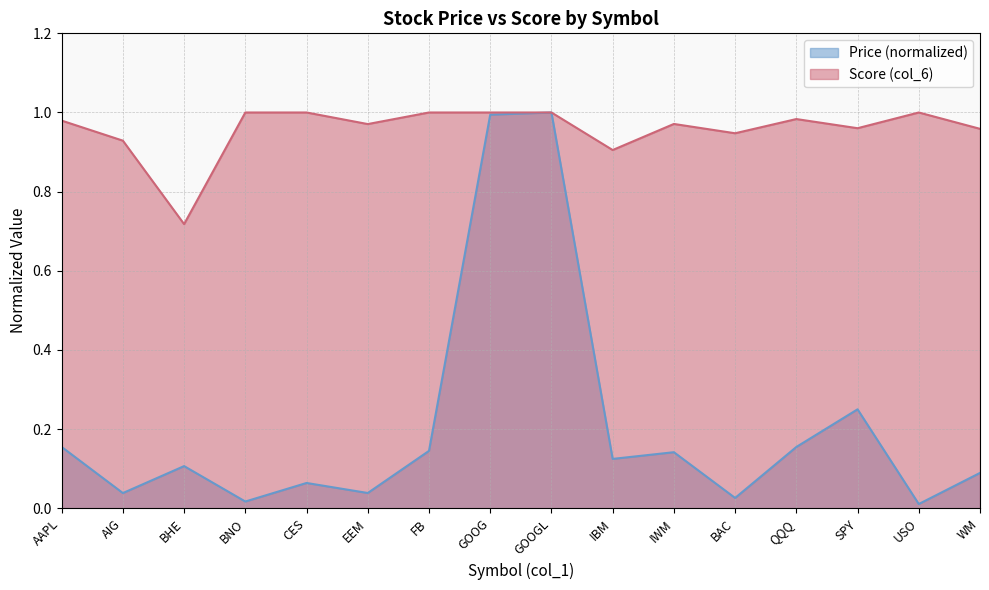

True or false: Price (col_2) has more than 2 interior local peaks.

True